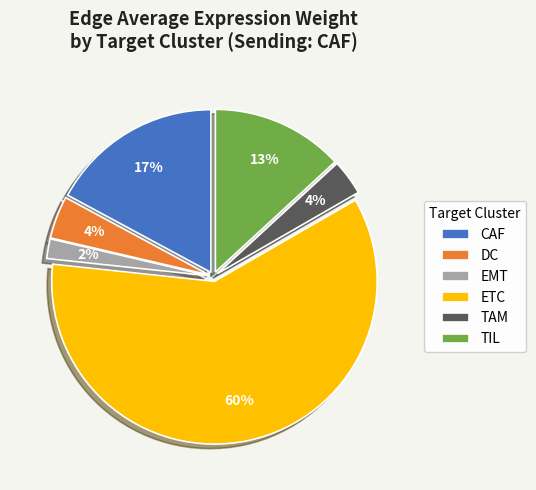

How many slices are in this pie chart?

6